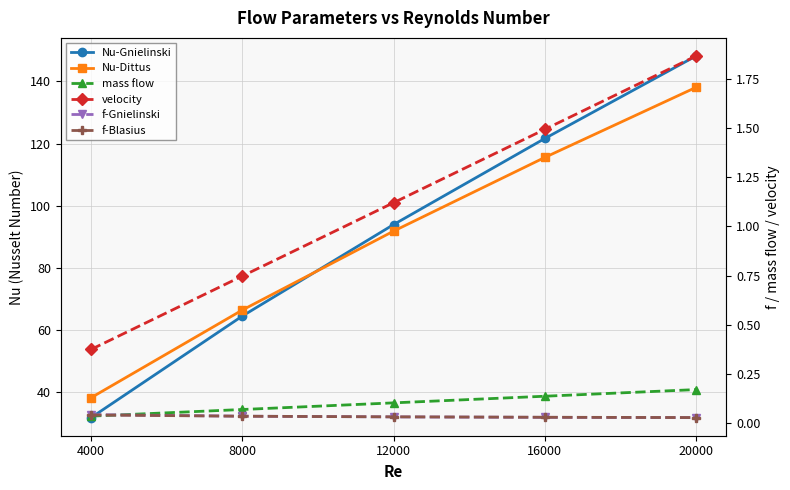

List the series in order of their peak value, lowest first.

f-Blasius, f-Gnielinski, mass flow, velocity, Nu-Dittus, Nu-Gnielinski